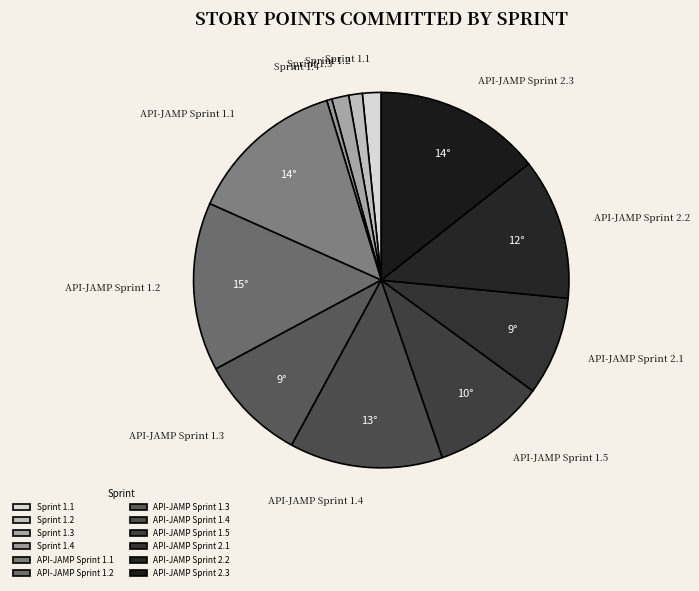

Is the sum of API-JAMP Sprint 1.1 and API-JAMP Sprint 1.3 greater than half?

No